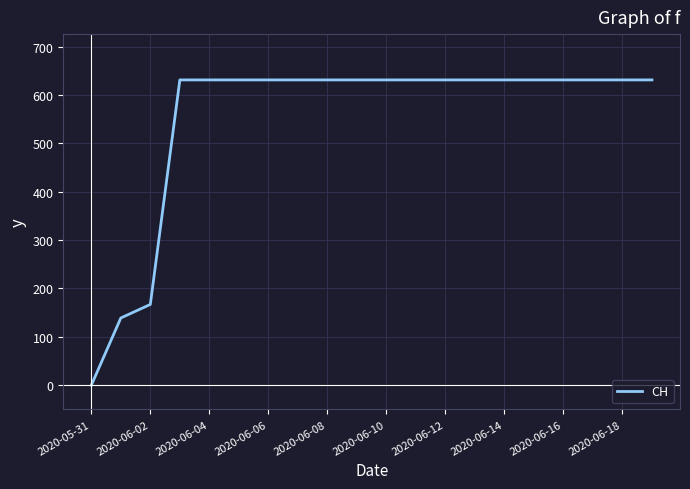

What is the difference between the second highest and second lowest values?

492